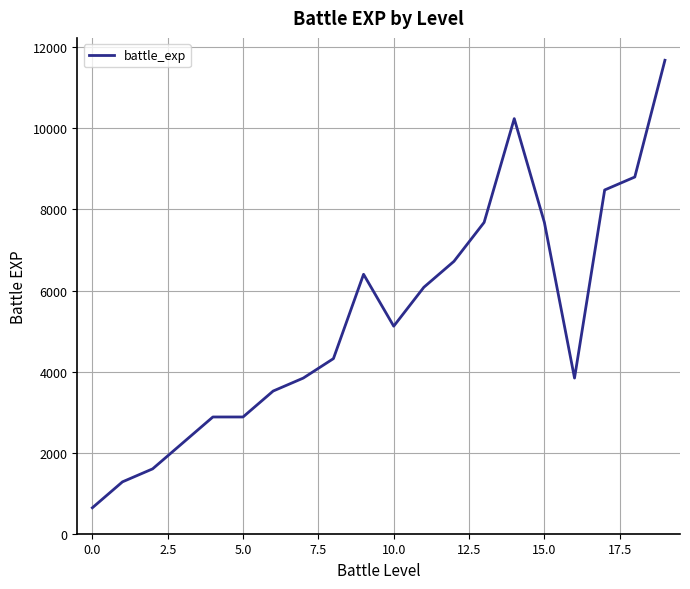

What is the minimum value shown in the chart?

640